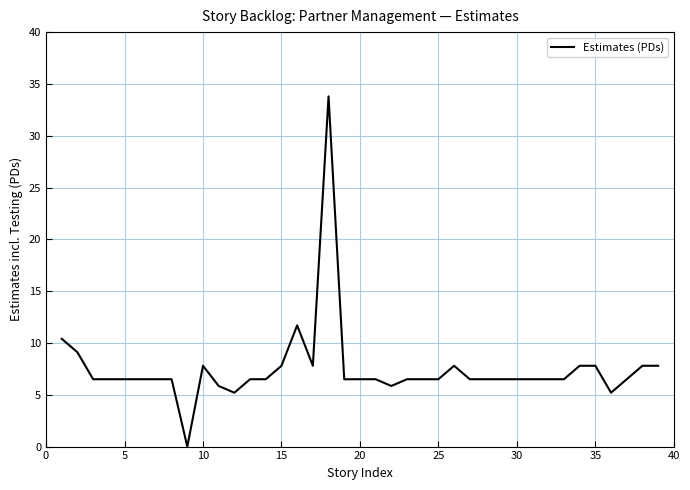

What is the difference between the maximum and minimum values?

33.8